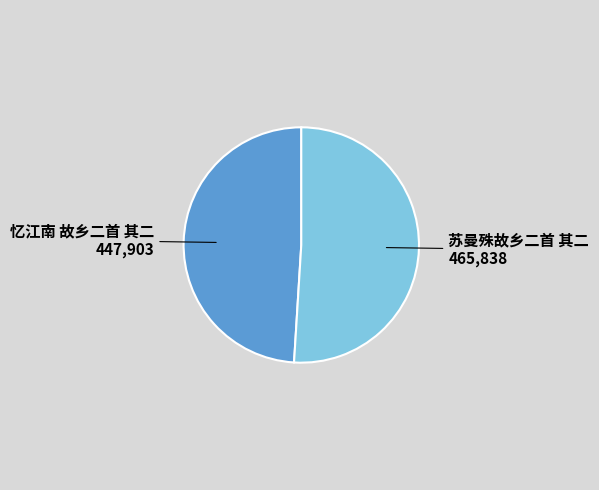

Is there any slice that represents more than half of the pie?

Yes